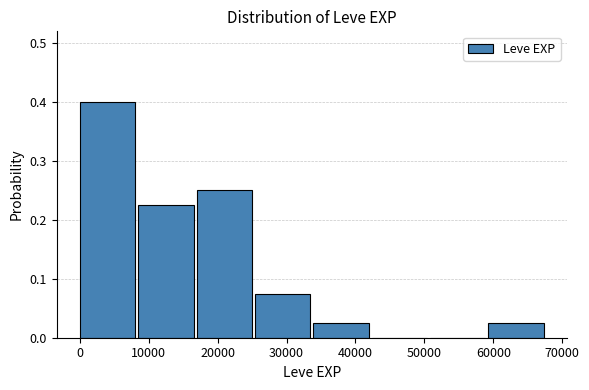

Which range on the x-axis has the tallest bar?

0 to 8000